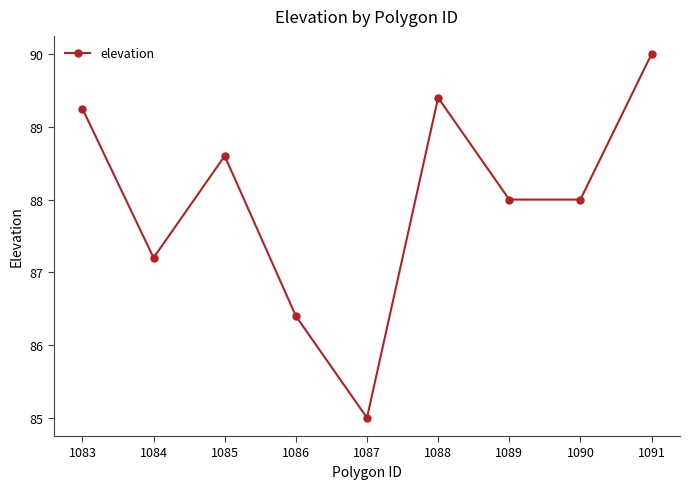

What is the difference between the maximum and minimum values?

5.0